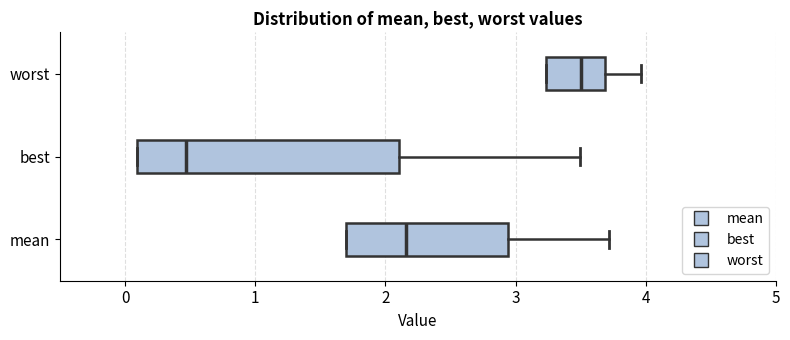

Which box is the widest, from its left edge to its right edge?

best